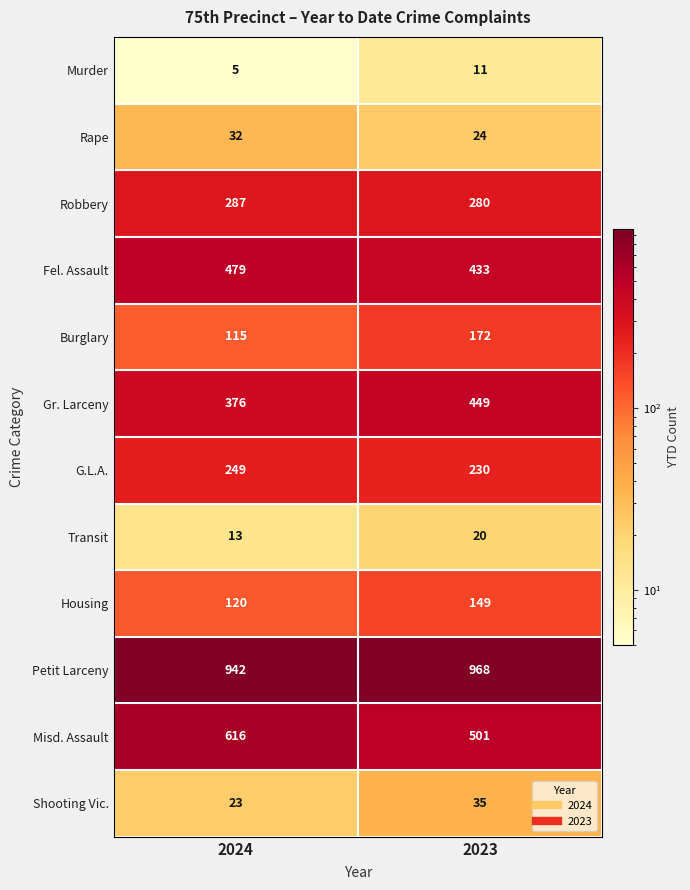

Count the number of data series in this chart.

12